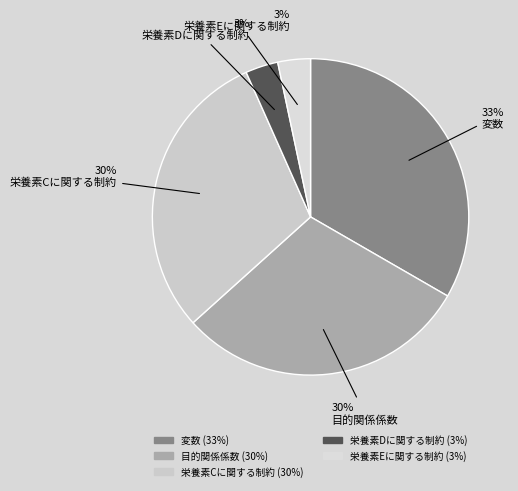

How many slices are in this pie chart?

5